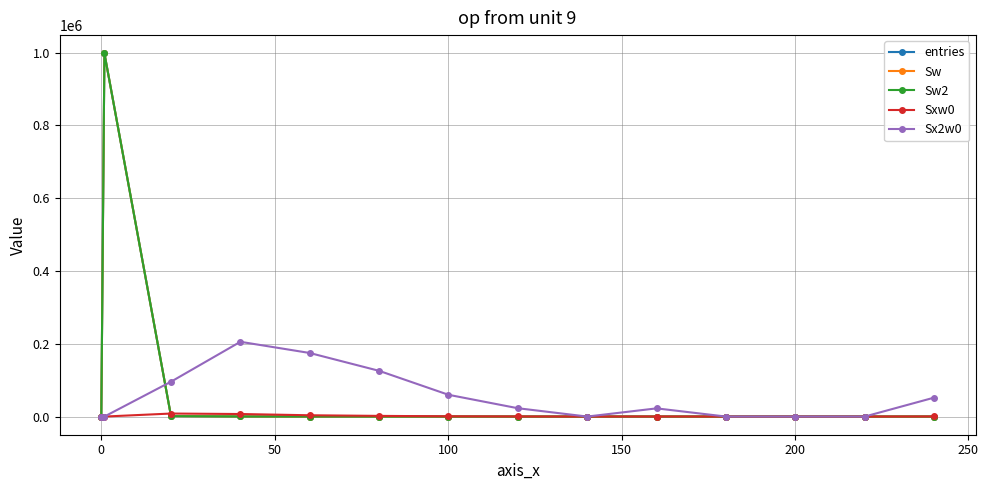

What is the difference between the maximum and second lowest values in the Sw2 series?

998470